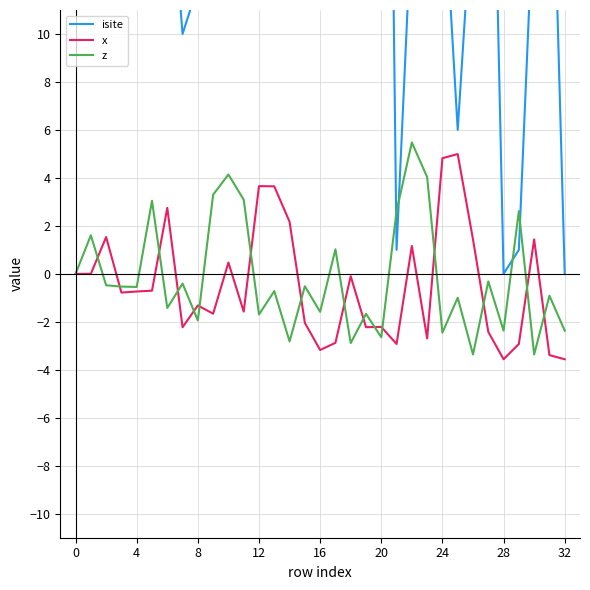

What is the highest value of the z series?

5.5